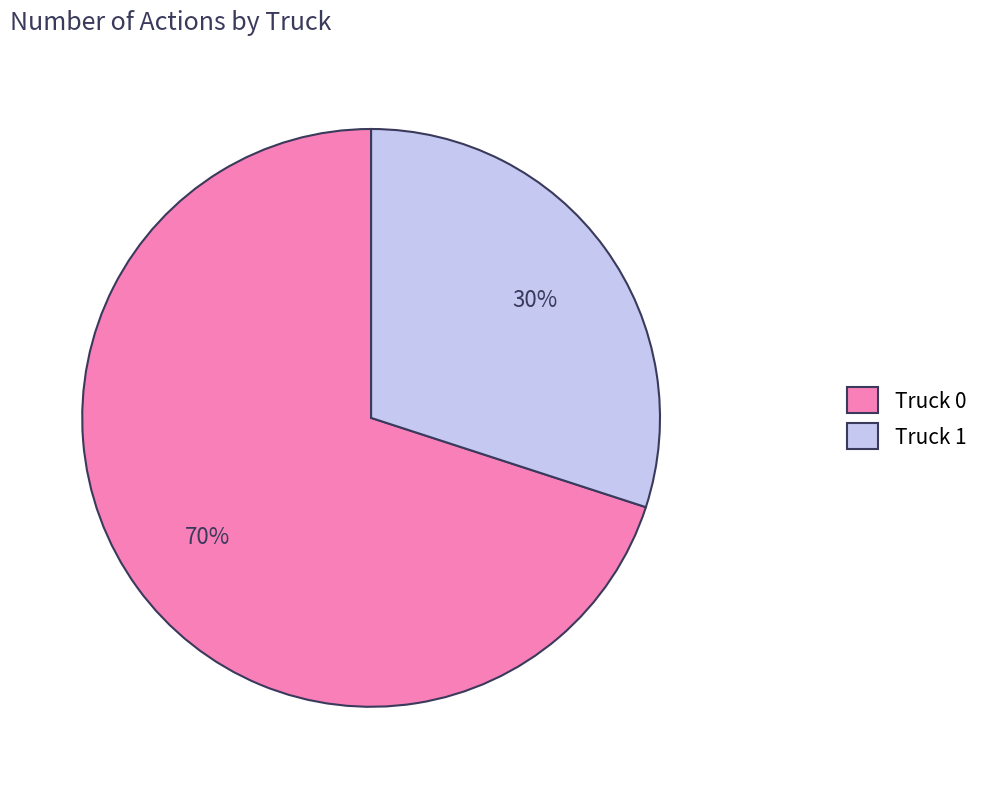

Do Truck 0 and Truck 1 together represent more than half of the pie?

Yes